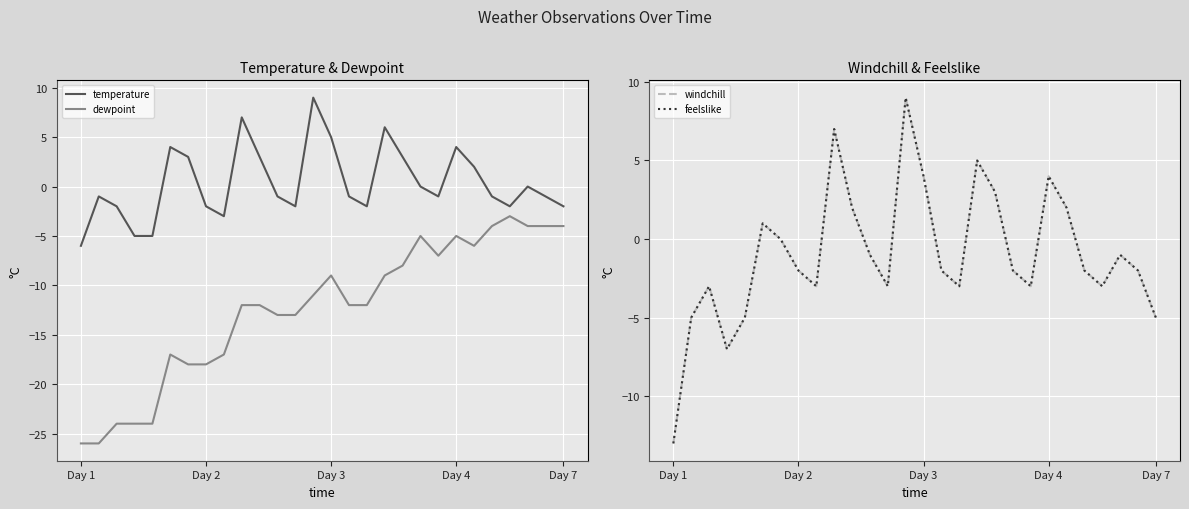

At which category does the chart reach its peak across all series?

13